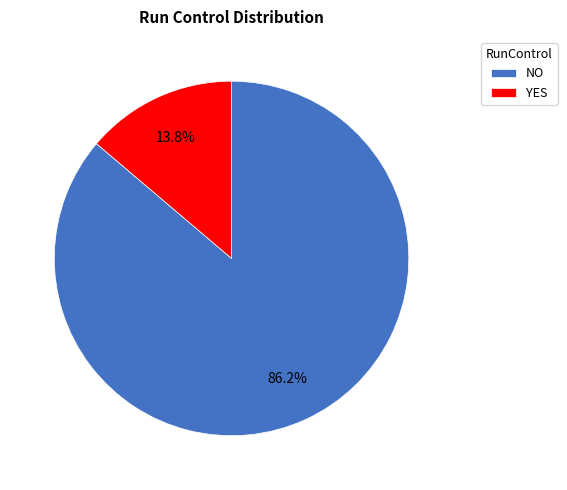

How much of the chart is everything except YES?

86.2%